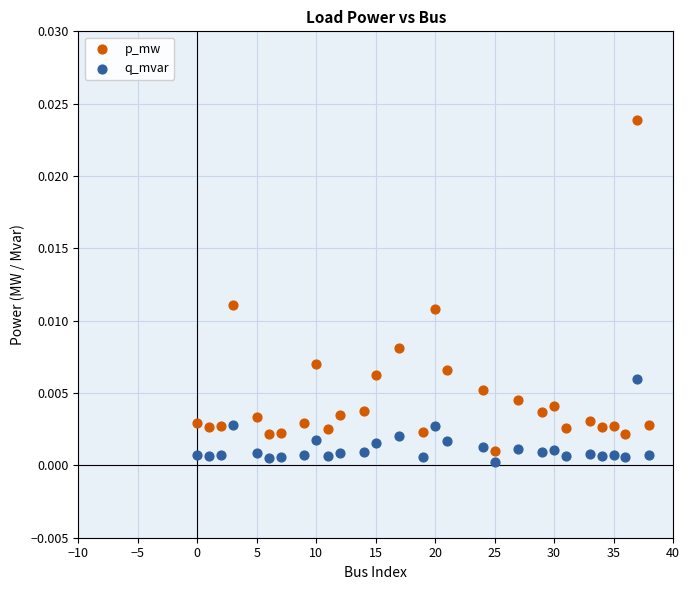

Across all data points, what is the range of X values (max minus min)?

38.0